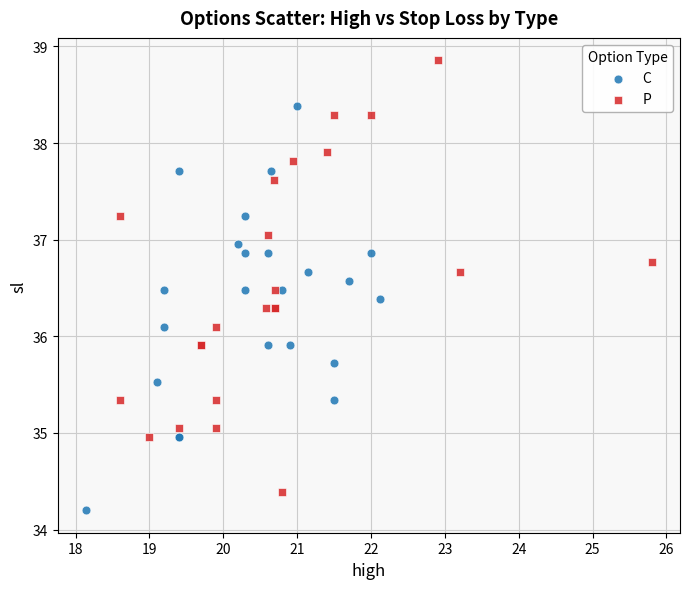

Which series has the largest Y range (max minus min)?

P